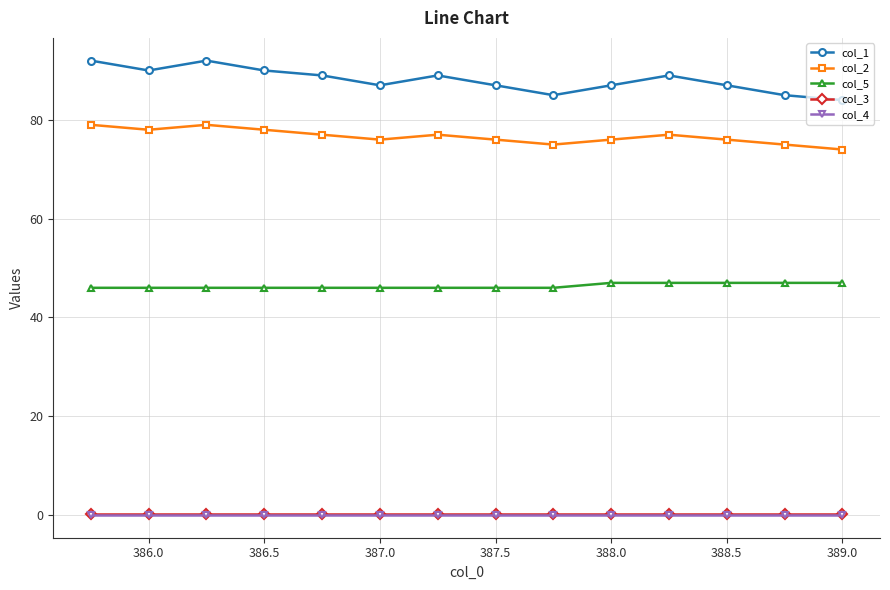

Which series has the widest spread of values?

col_1